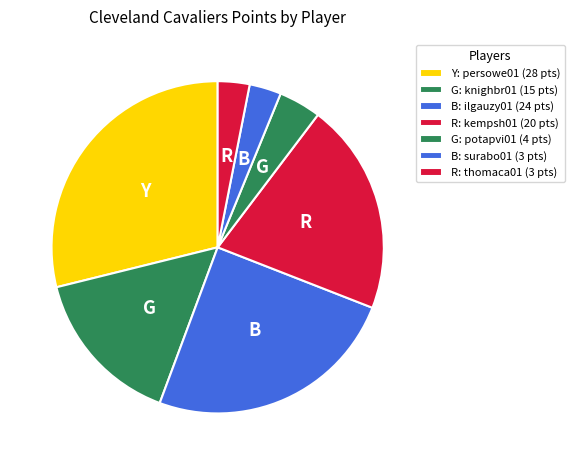

Count the number of slices in the pie.

7